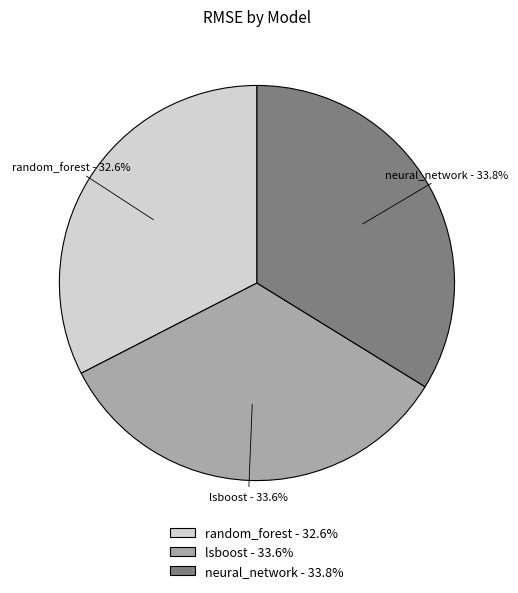

What percentage do random_forest and lsboost together represent?

66.2%